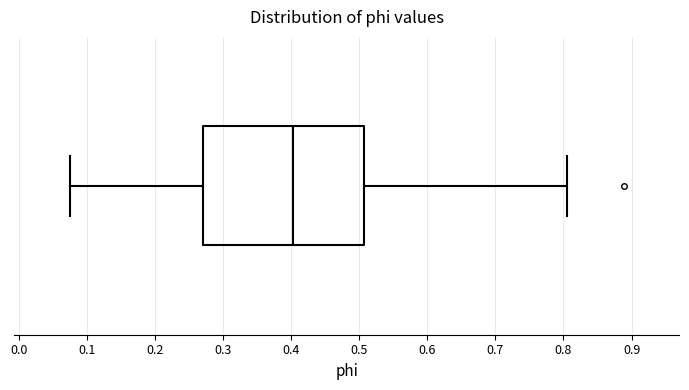

Read this box plot against the x-axis: the position of the median line, the range covered by the box, and the ends of both whiskers. The values are not printed on the chart, so give them approximately, as read against the axis.

median 0.40, box 0.27 to 0.51, whiskers 0.07 to 0.81